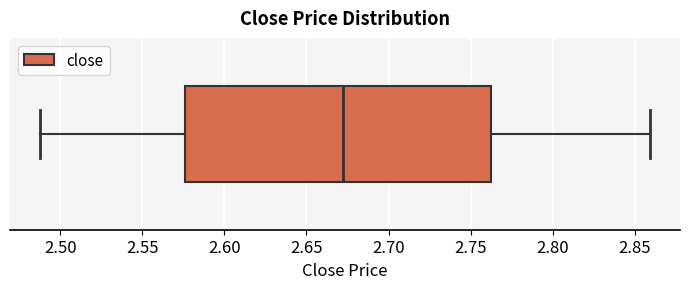

Transcribe this box plot: give where the median line is, the range the box spans, and where the two whiskers end, as read against the x-axis. The values are not printed on the chart, so give them approximately, as read against the axis.

median 2.670, box 2.575 to 2.760, whiskers 2.490 to 2.860